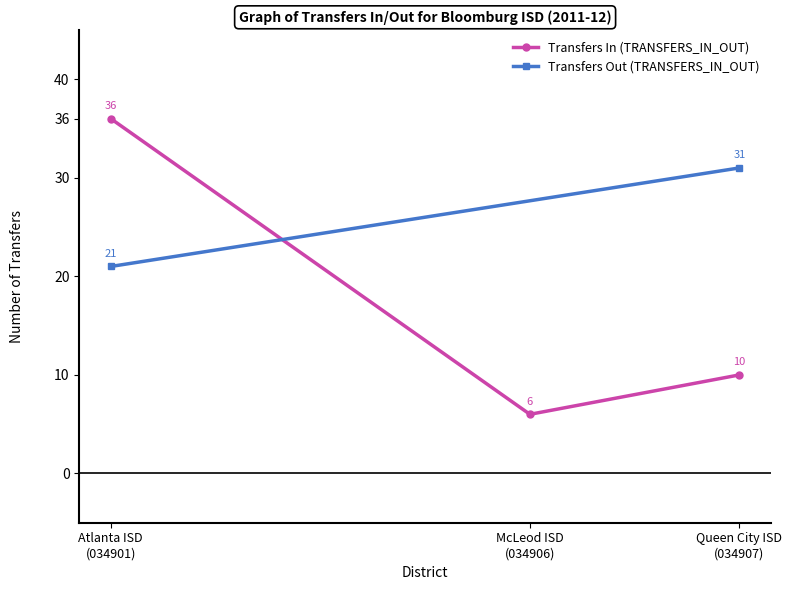

What position from the right is Queen City ISD
(034907)?

1